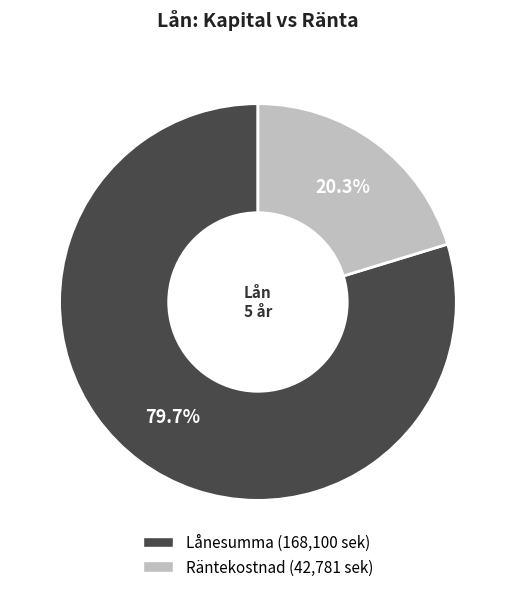

Is there any slice that represents more than half of the pie?

Yes